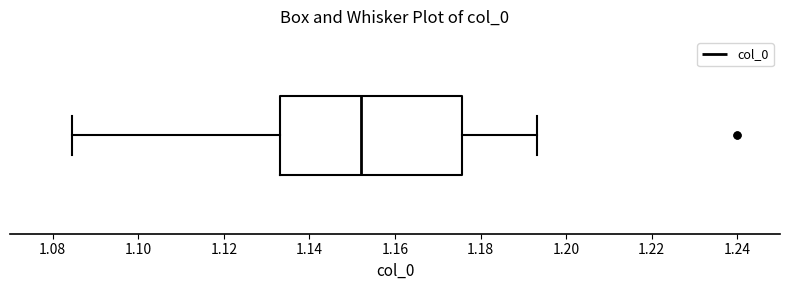

Transcribe this box plot: give where the median line is, the range the box spans, and where the two whiskers end, as read against the x-axis. The values are not printed on the chart, so give them approximately, as read against the axis.

median 1.152, box 1.134 to 1.176, whiskers 1.084 to 1.194